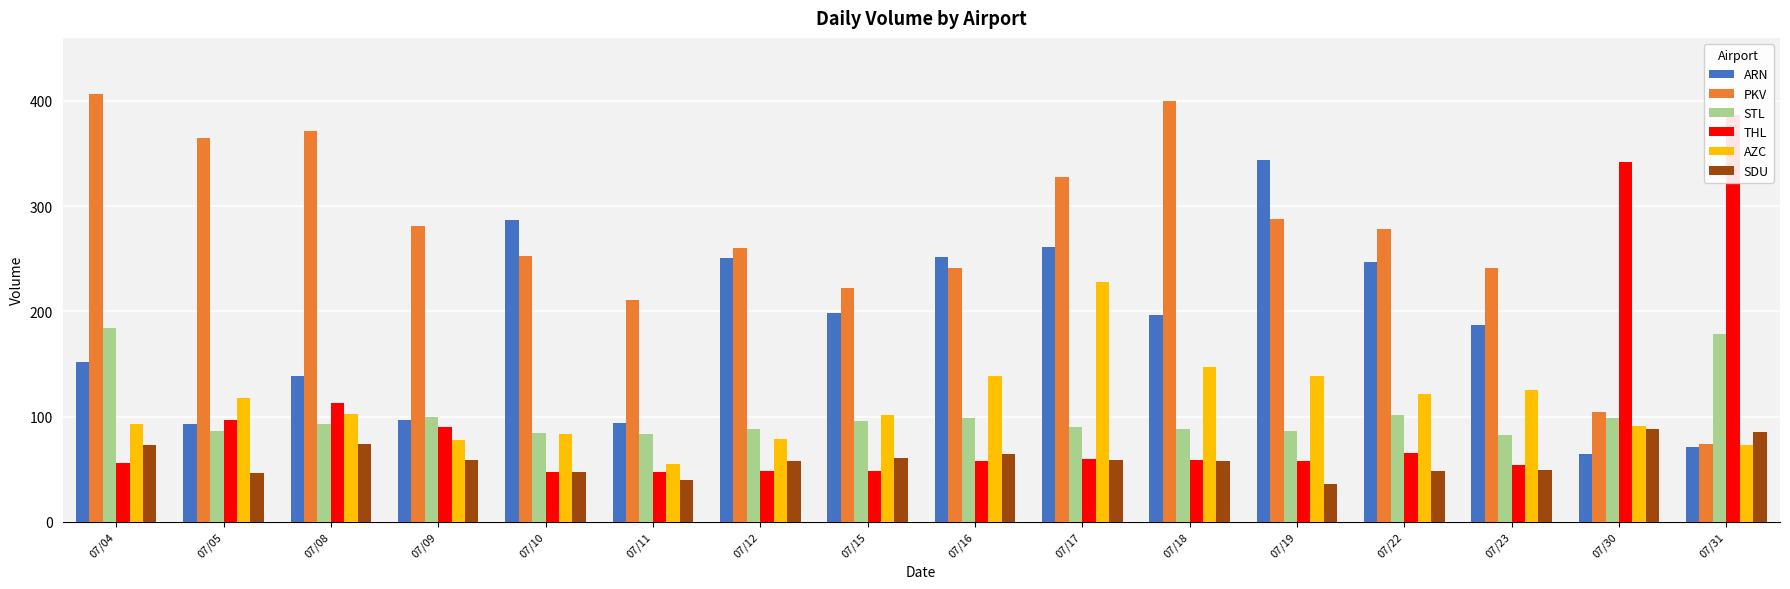

Is the value of AZC at 07/09 greater than the value of ARN at 07/11?

No